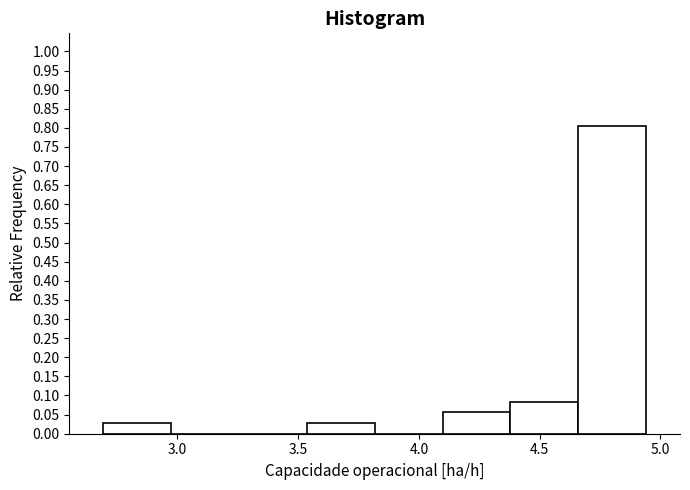

What is the height of the bar covering 4.40 to 4.65 on the x-axis? Neither the bar edges nor the heights are printed on the chart, so give them approximately, as read against the axes.

0.085